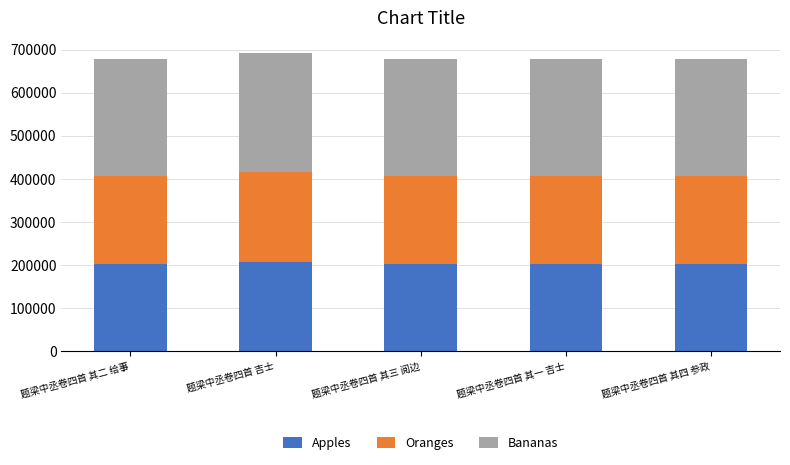

What is the highest value of the Apples series?

207895.2